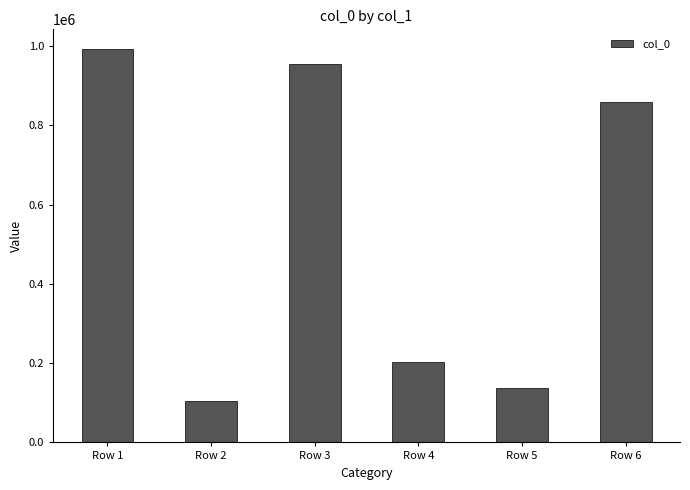

List the labels in order of value, smallest first.

Row 2, Row 5, Row 4, Row 6, Row 3, Row 1